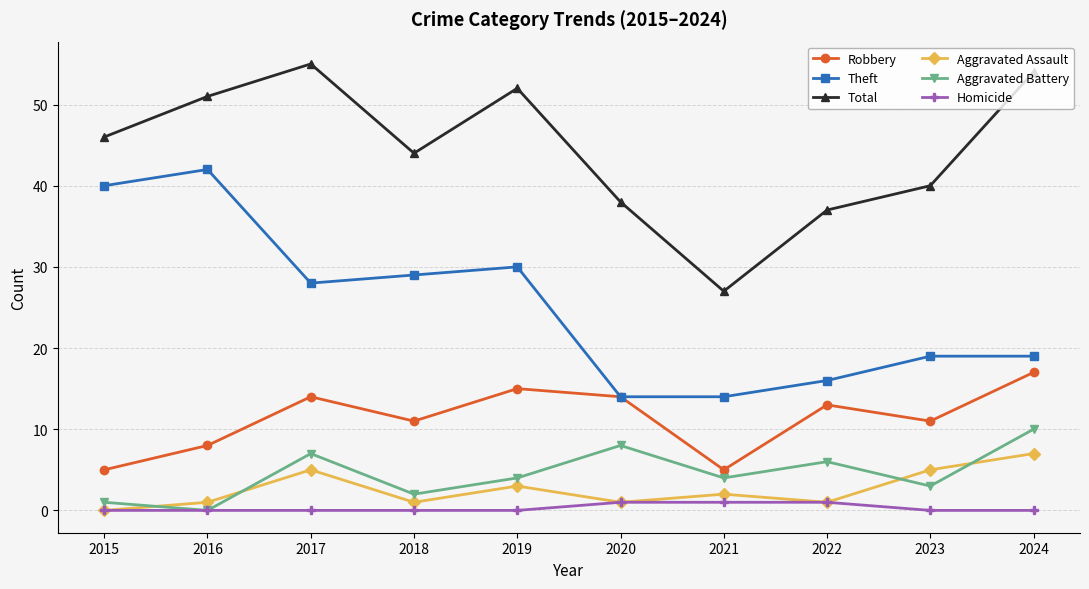

Reading left to right, extract all data points from this chart.

Robbery: 2015=5	2016=8	2017=14	2018=11	2019=15	2020=14	2021=5	2022=13	2023=11	2024=17
Theft: 2015=40	2016=42	2017=28	2018=29	2019=30	2020=14	2021=14	2022=16	2023=19	2024=19
Total: 2015=46	2016=51	2017=55	2018=44	2019=52	2020=38	2021=27	2022=37	2023=40	2024=54
Aggravated Assault: 2015=0	2016=1	2017=5	2018=1	2019=3	2020=1	2021=2	2022=1	2023=5	2024=7
Aggravated Battery: 2015=1	2016=0	2017=7	2018=2	2019=4	2020=8	2021=4	2022=6	2023=3	2024=10
Homicide: 2015=0	2016=0	2017=0	2018=0	2019=0	2020=1	2021=1	2022=1	2023=0	2024=0